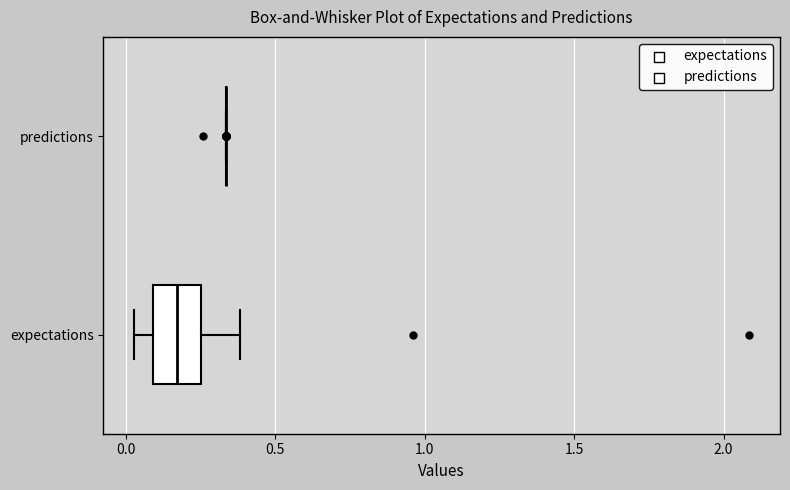

Reading bottom to top, transcribe this box plot: for each box, give where its median line is, the range the box spans, and where its two whiskers end, as read against the x-axis. The values are not printed on the chart, so give them approximately, as read against the axis.

expectations: median 0.15, box 0.10 to 0.25, whiskers 0.05 to 0.40
predictions: box collapsed to a line at 0.35, whiskers 0.35 to 0.35